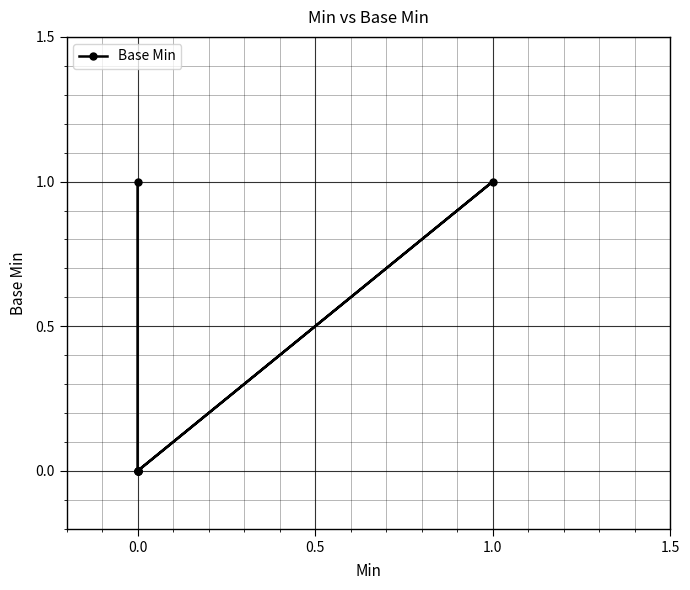

True or false: the data shows 0 at 0.0.

False